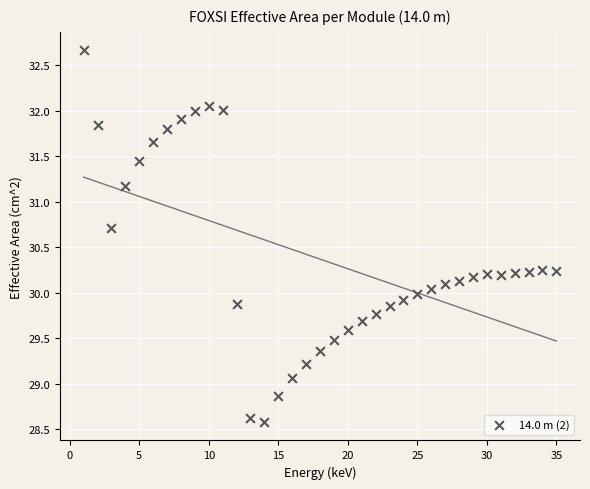

What is the range of X values (max minus min)?

34.0